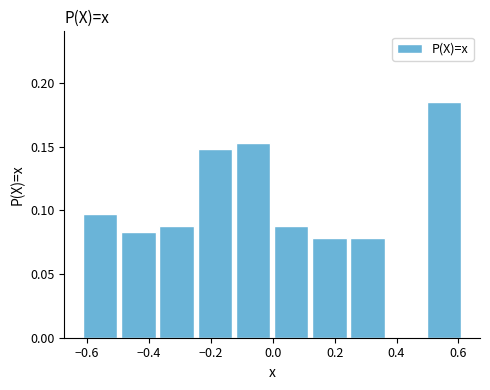

Reading left to right, list every bar in this chart as the range it spans on the x-axis followed by its height. Neither the bar edges nor the heights are printed on the chart, so give them approximately, as read against the axes.

-0.62 to -0.50: 0.095
-0.50 to -0.38: 0.085
-0.38 to -0.24: 0.090
-0.24 to -0.12: 0.150
-0.12 to 0.00: 0.155
0.00 to 0.12: 0.090
0.12 to 0.24: 0.080
0.24 to 0.36: 0.080
0.36 to 0.50: 0
0.50 to 0.62: 0.185